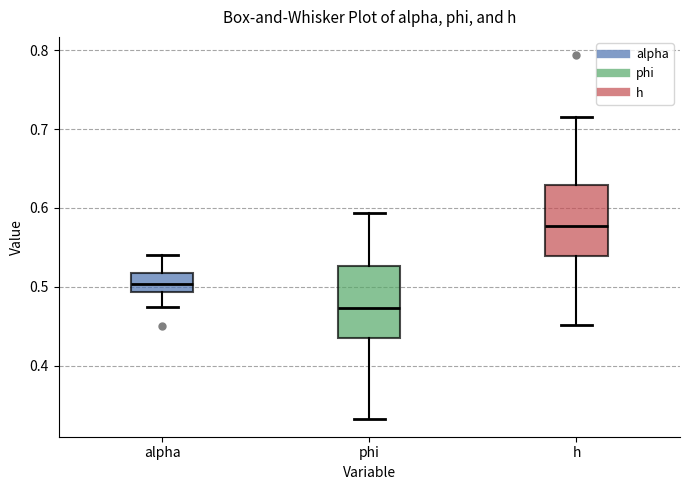

Reading left to right, read every box against the y-axis: the position of its median line, the range the box covers, and the ends of its whiskers. The values are not printed on the chart, so give them approximately, as read against the axis.

alpha: median 0.50, box 0.49 to 0.52, whiskers 0.47 to 0.54
phi: median 0.47, box 0.44 to 0.53, whiskers 0.33 to 0.59
h: median 0.58, box 0.54 to 0.63, whiskers 0.45 to 0.72